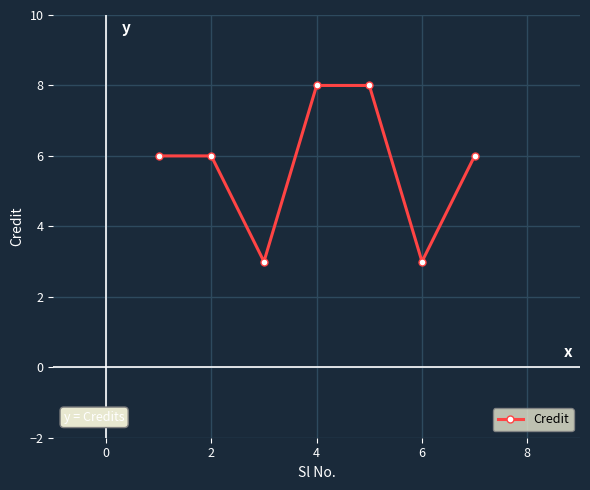

What is the average value?

6